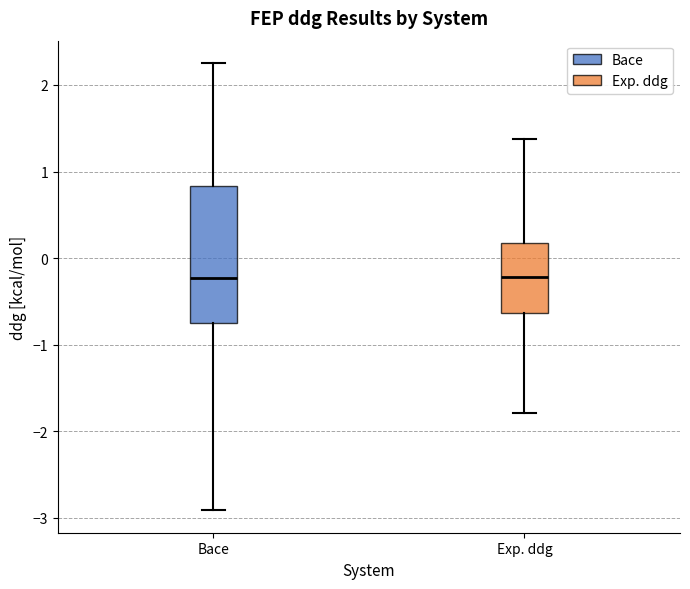

Which box is the tallest, from its lower edge to its upper edge?

Bace